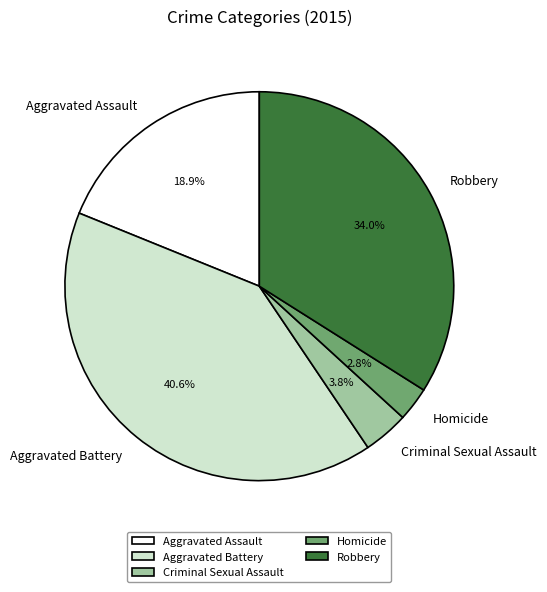

What is the largest slice in the pie chart?

Aggravated Battery